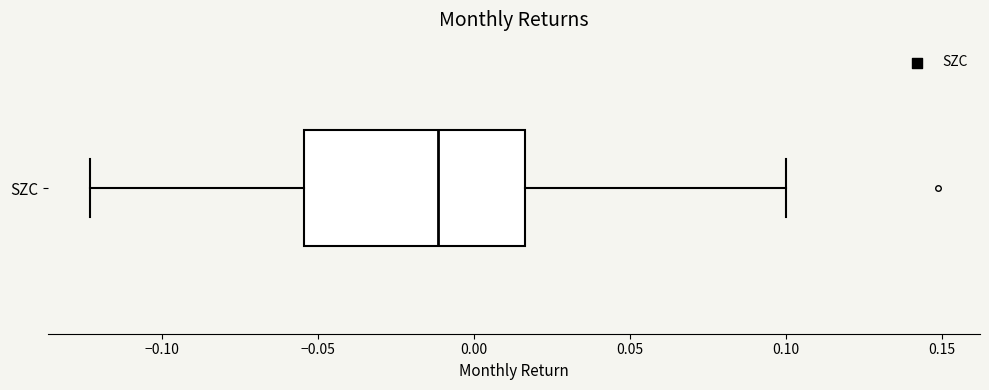

Where does the median line of the box for SZC sit on the x-axis? The values are not printed on the chart, so give them approximately, as read against the axis.

-0.010